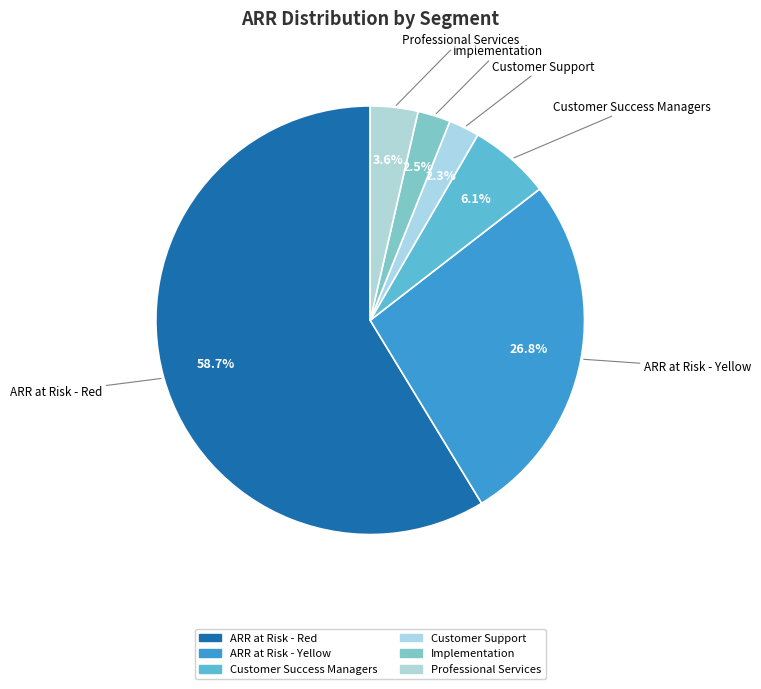

To the nearest percent, what is the combined percentage of Customer Support and Professional Services?

6%